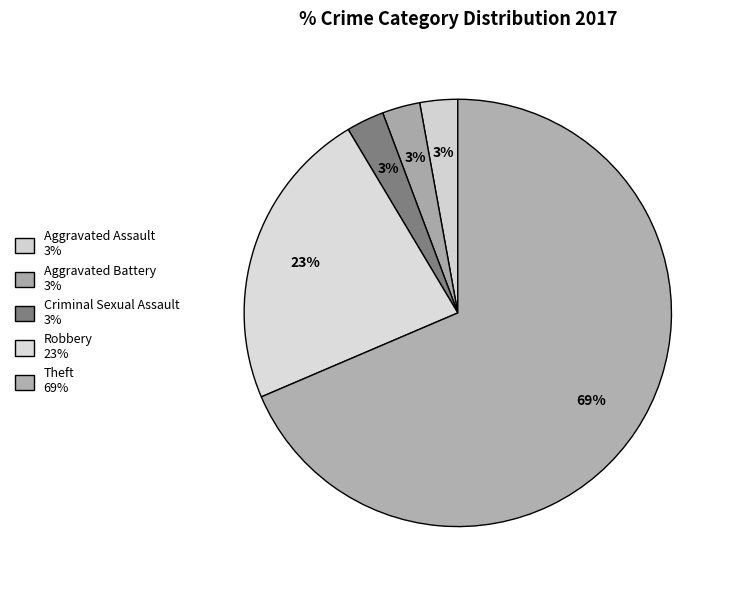

Which slice is the largest?

Theft